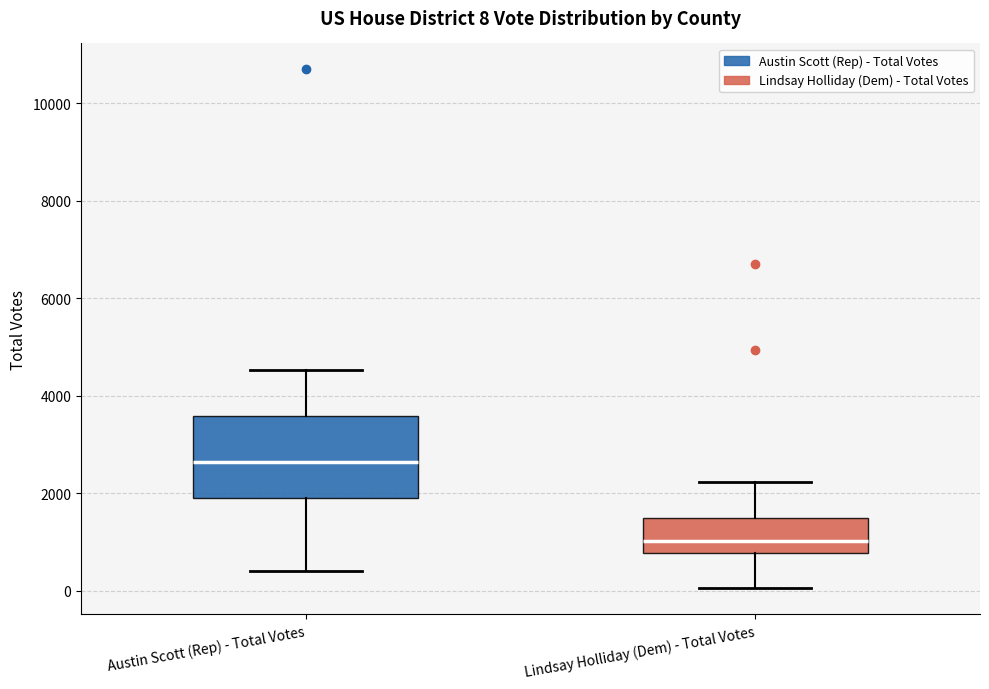

Which box's median line is the lowest?

Lindsay Holliday (Dem) - Total Votes